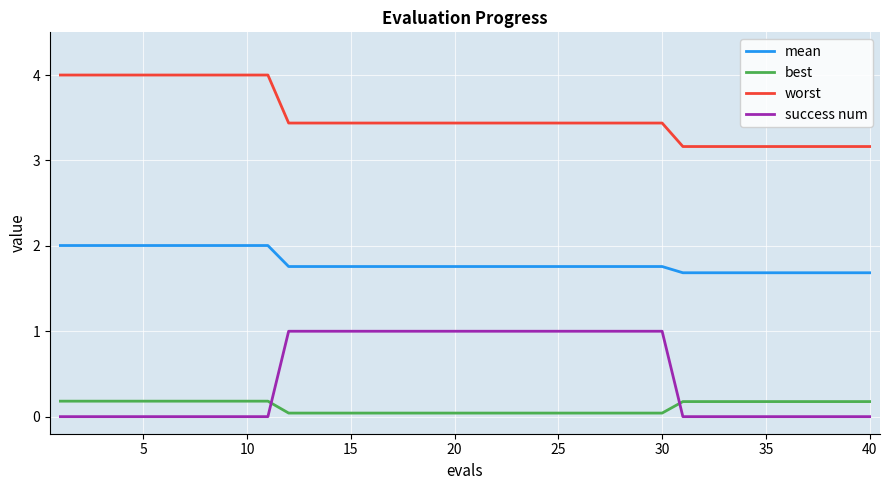

What is the maximum value for success num?

1.0